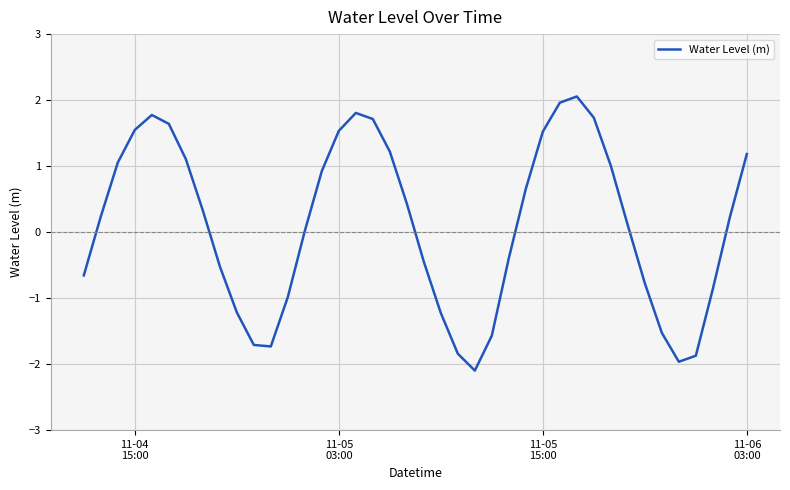

What is the greatest value displayed?

2.1